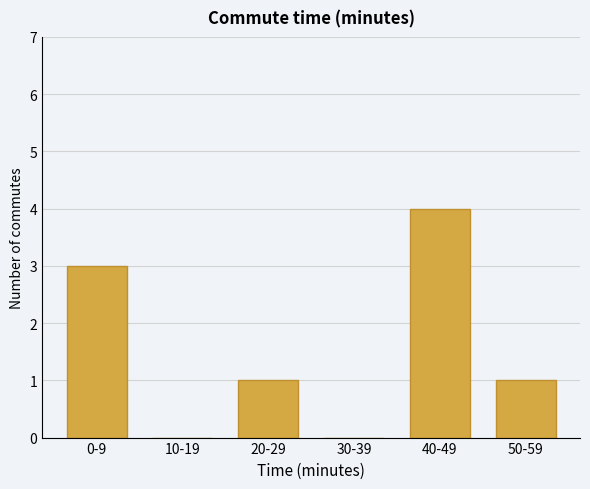

Reading left to right, extract all data points from this chart.

0-9=3	10-19=0	20-29=1	30-39=0	40-49=4	50-59=1